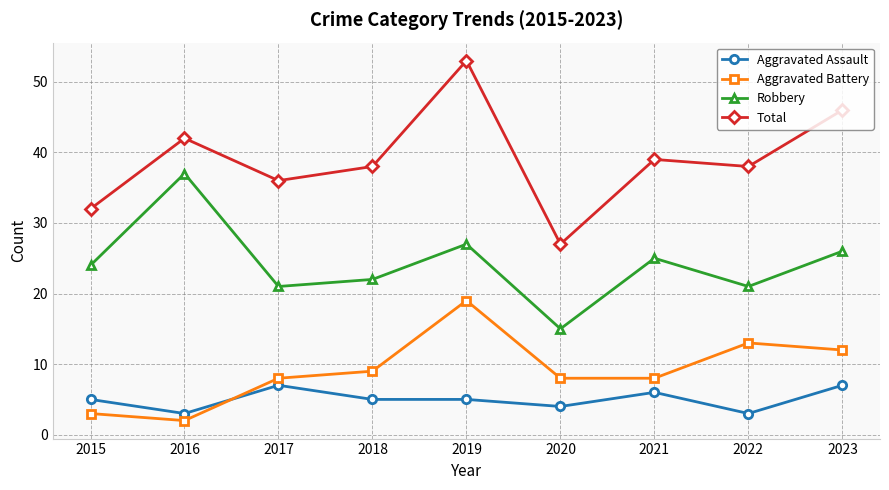

Is it true that Robbery equals 6 at 2019?

False